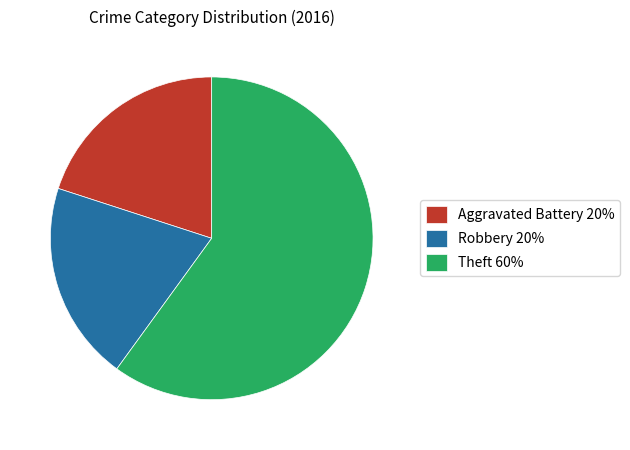

True or false: Robbery accounts for 31% of the total.

False